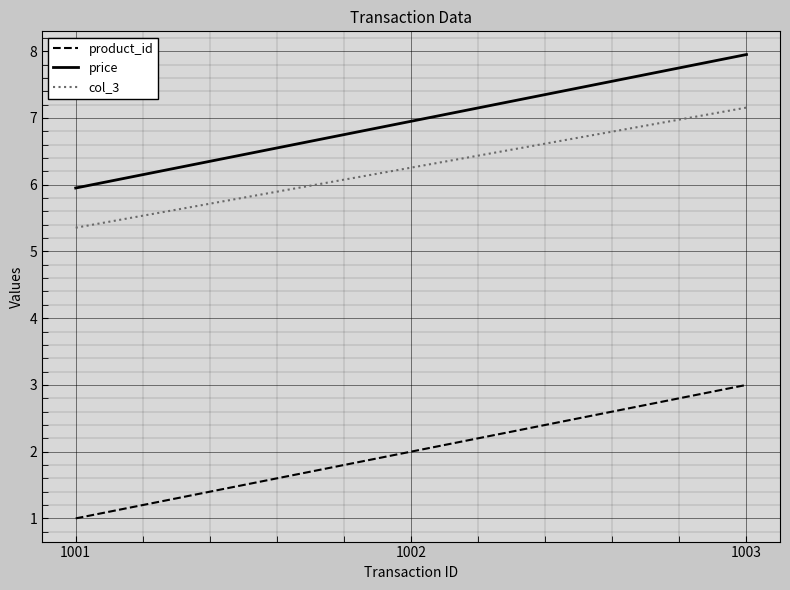

Which label corresponds to the largest value in the chart?

1003